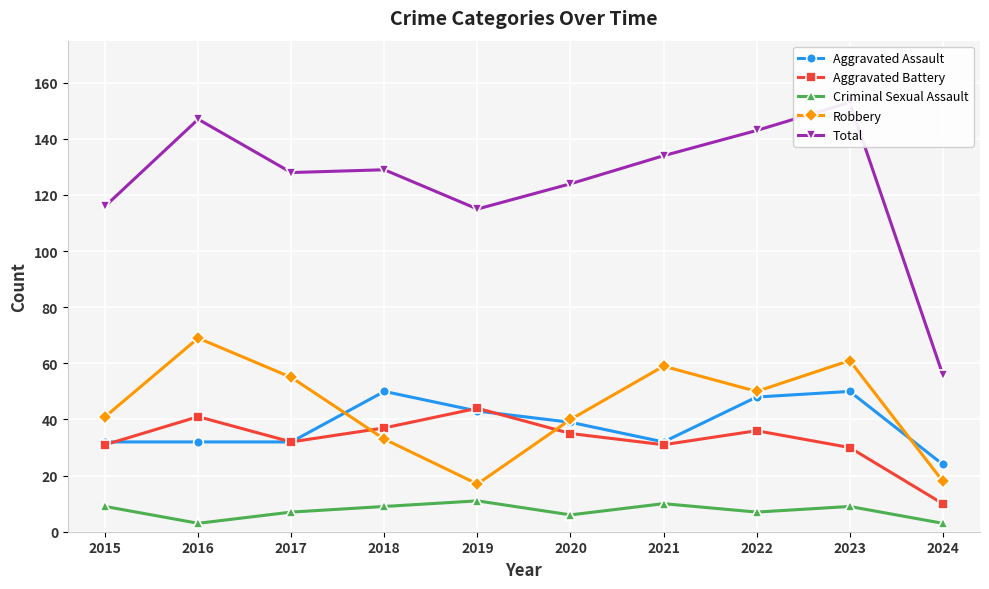

Reading left to right, transcribe all the data shown in this chart.

Aggravated Assault: 2015=32	2016=32	2017=32	2018=50	2019=43	2020=39	2021=32	2022=48	2023=50	2024=24
Aggravated Battery: 2015=31	2016=41	2017=32	2018=37	2019=44	2020=35	2021=31	2022=36	2023=30	2024=10
Criminal Sexual Assault: 2015=9	2016=3	2017=7	2018=9	2019=11	2020=6	2021=10	2022=7	2023=9	2024=3
Robbery: 2015=41	2016=69	2017=55	2018=33	2019=17	2020=40	2021=59	2022=50	2023=61	2024=18
Total: 2015=116	2016=147	2017=128	2018=129	2019=115	2020=124	2021=134	2022=143	2023=153	2024=56